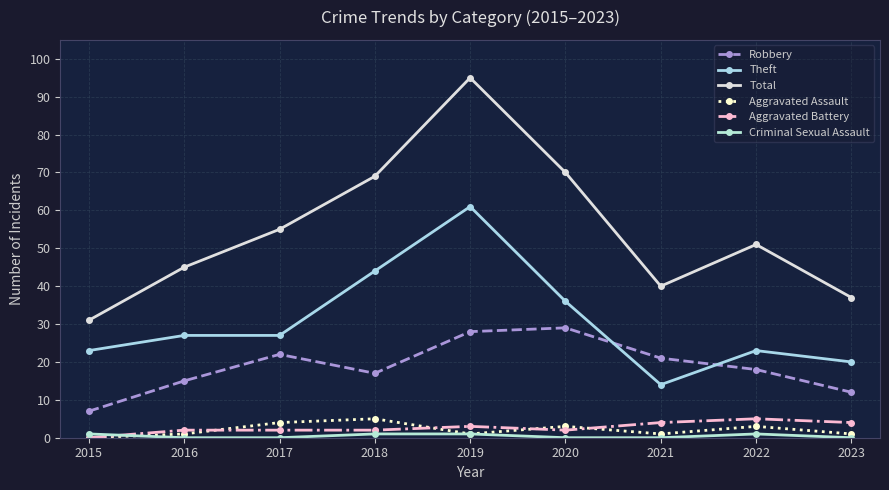

True or false: Aggravated Assault has a value of 1 at 2016.

True